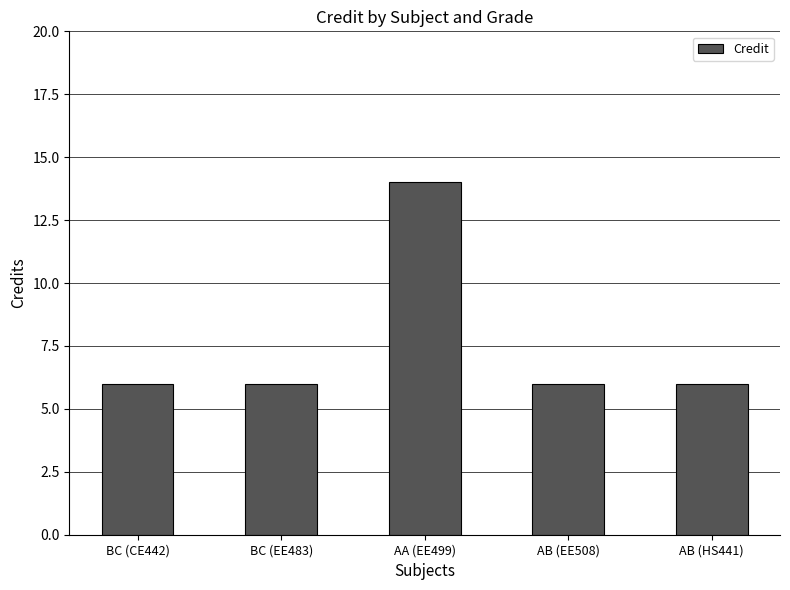

What is the label of the 2nd bar from the left?

BC (EE483)